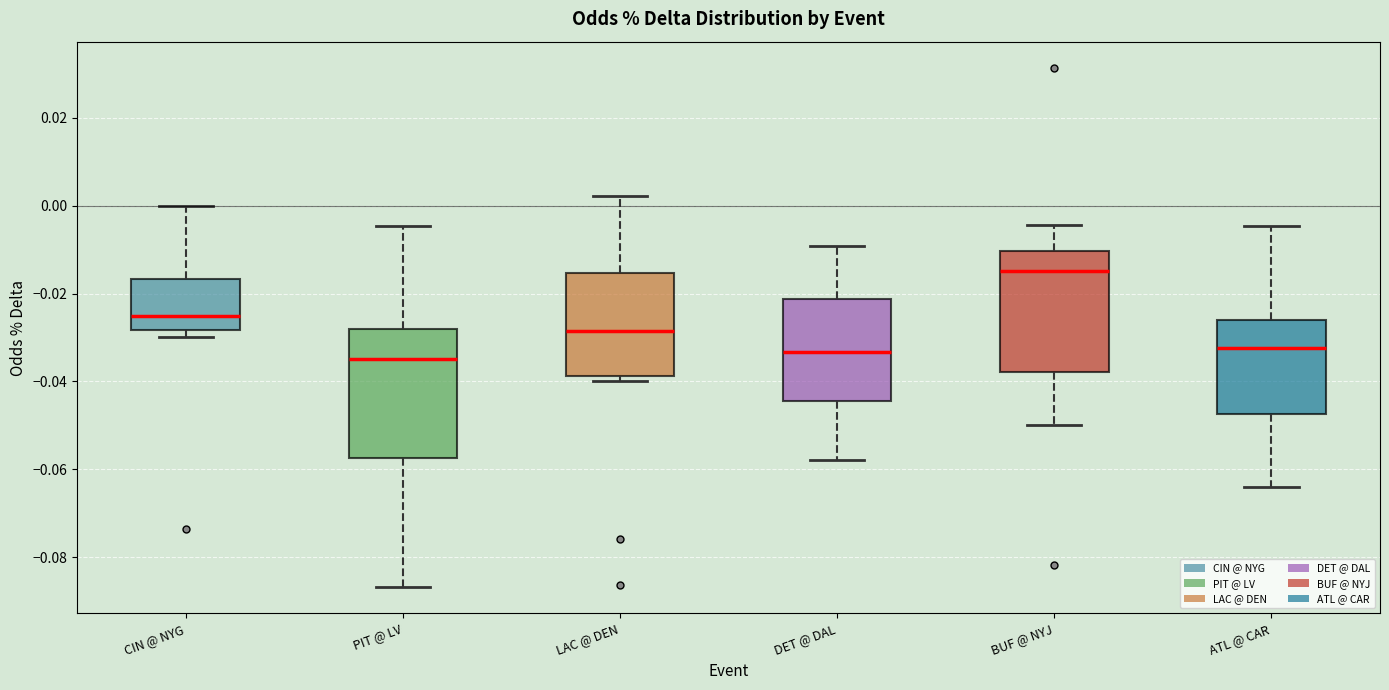

Where does the median line of the box for BUF @ NYJ sit on the y-axis? The values are not printed on the chart, so give them approximately, as read against the axis.

-0.014